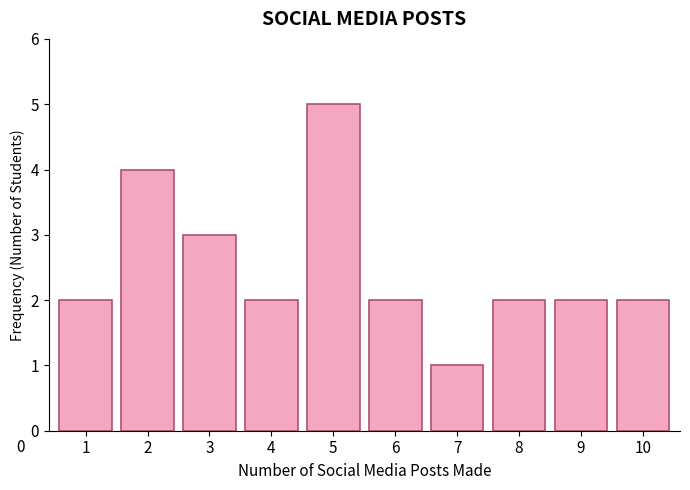

Reading left to right, list all the values displayed in this chart.

1=2	2=4	3=3	4=2	5=5	6=2	7=1	8=2	9=2	10=2